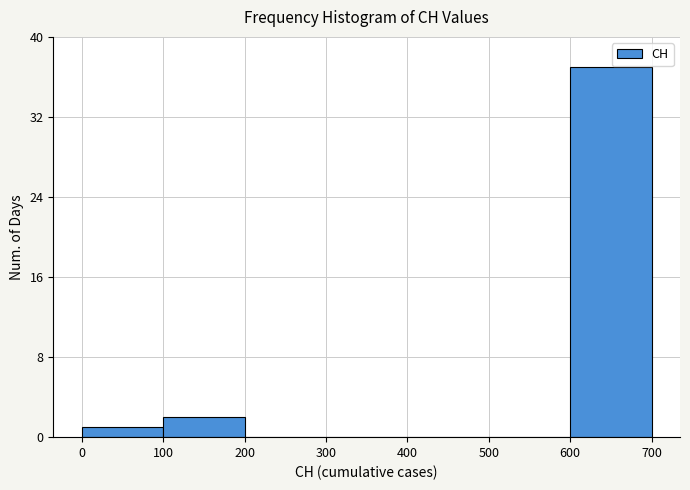

Over which range of the x-axis is the bar tallest?

600 to 700